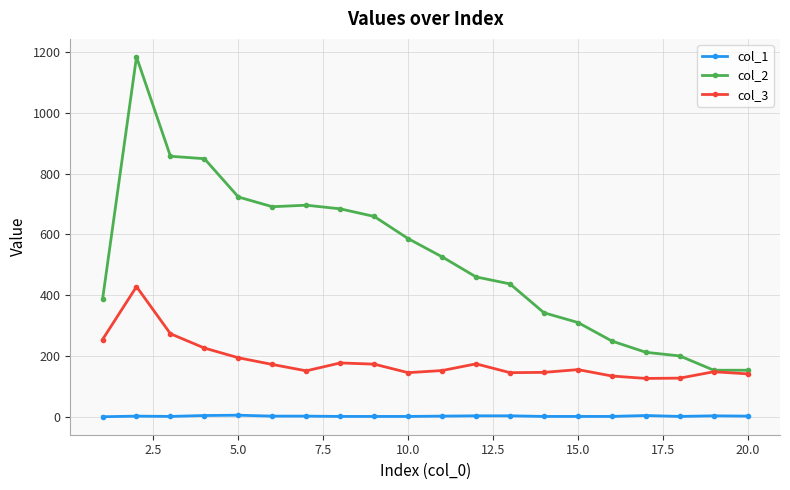

How many categories are shown in the chart?

20